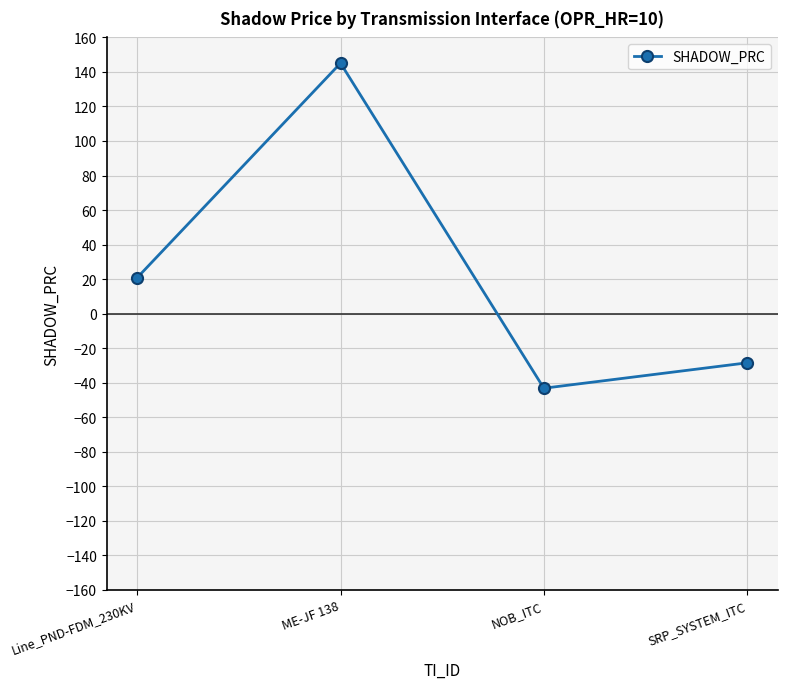

At which category does the chart reach its minimum across all series?

NOB_ITC